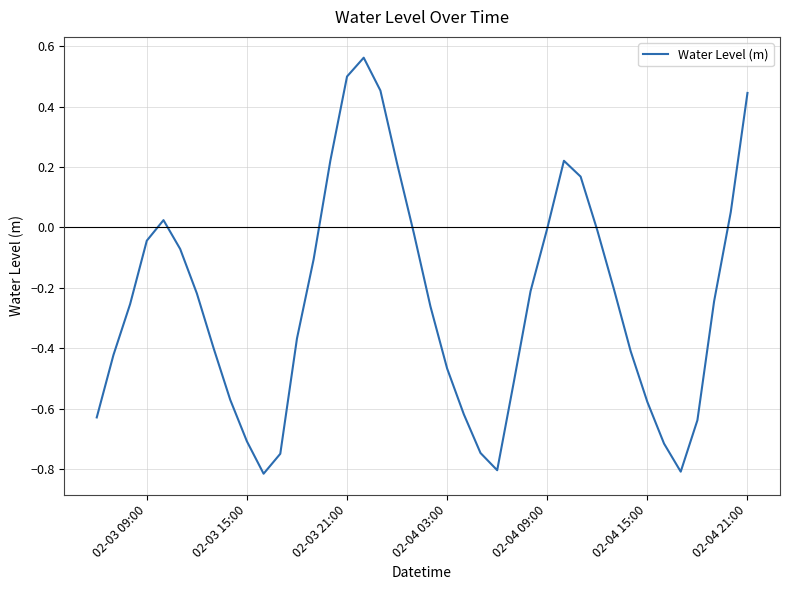

Is this an area chart (filled region under the line)?

No